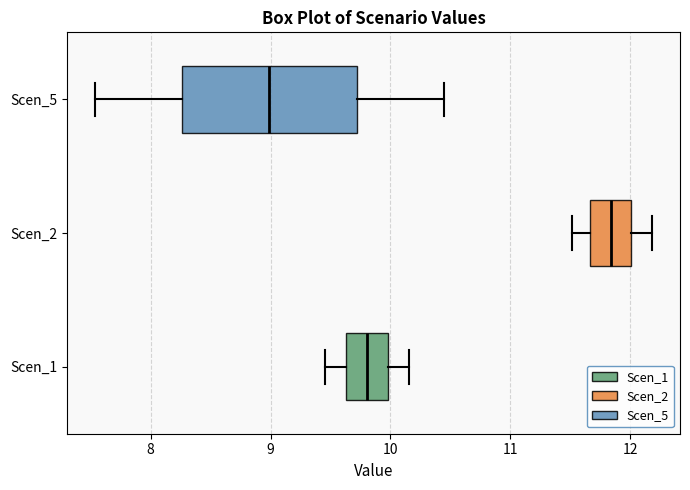

Where is the left edge of the box for Scen_2 on the x-axis? The values are not printed on the chart, so give them approximately, as read against the axis.

11.7